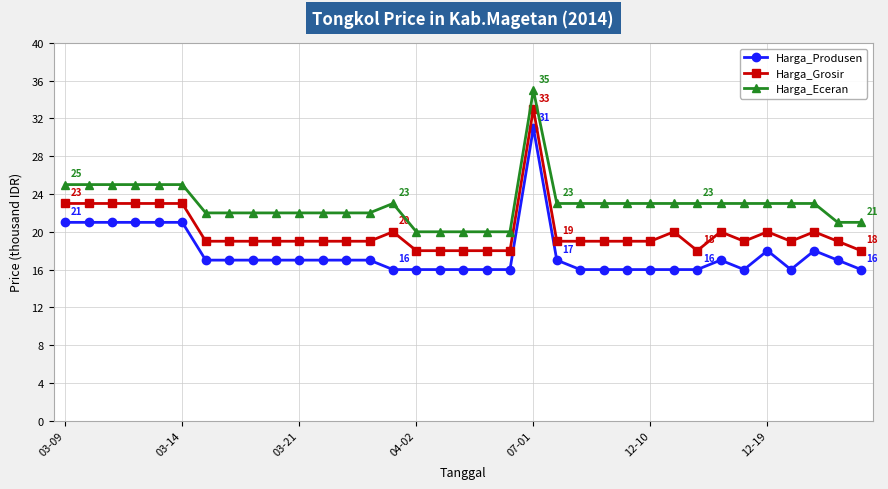

Reading left to right, transcribe all the data shown in this chart.

Harga_Produsen: 21	21	21	21	21	21	17	17	17	17	17	17	17	17	16	16	16	16	16	16	31	17	16	16	16	16	16	16	17	16	18	16	18	17	16
Harga_Grosir: 23	23	23	23	23	23	19	19	19	19	19	19	19	19	20	18	18	18	18	18	33	19	19	19	19	19	20	18	20	19	20	19	20	19	18
Harga_Eceran: 25	25	25	25	25	25	22	22	22	22	22	22	22	22	23	20	20	20	20	20	35	23	23	23	23	23	23	23	23	23	23	23	23	21	21